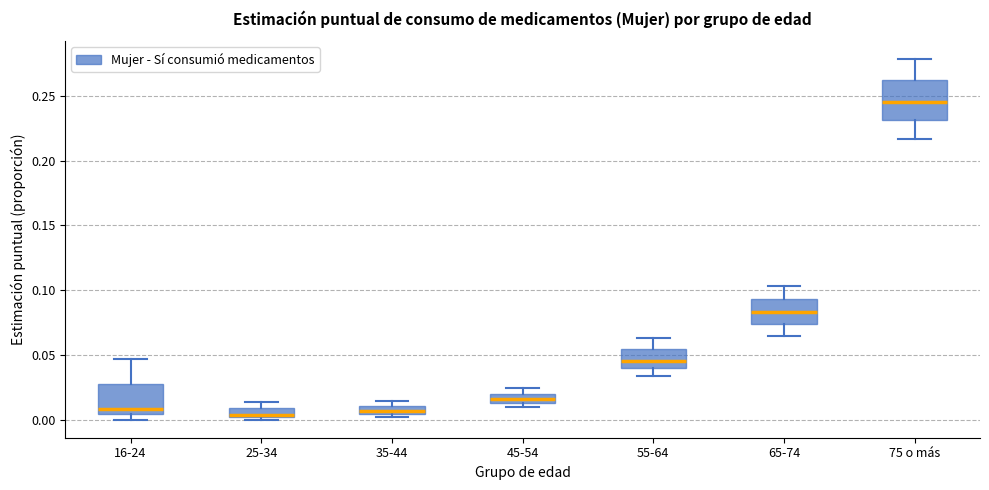

Which box has the highest median line?

75 o más